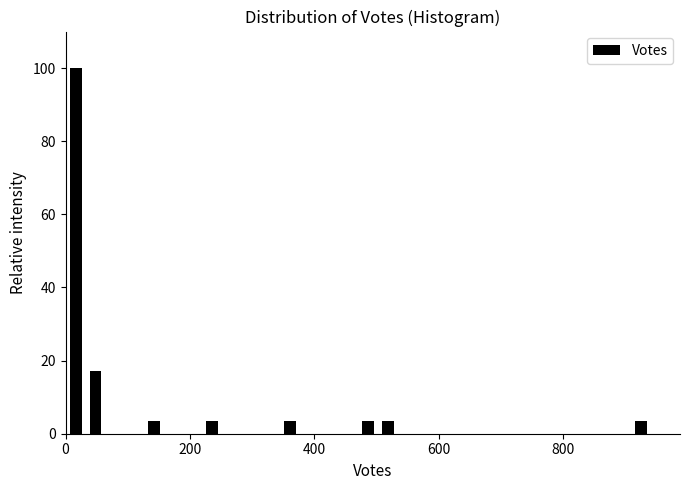

Read against the x-axis, roughly where is the centre of the tallest bar?

20